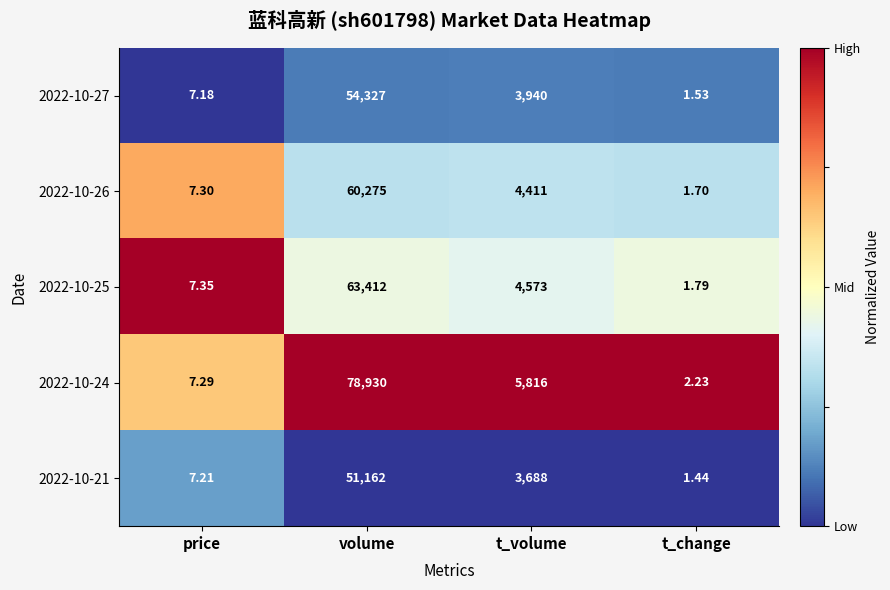

Which series has the largest total across all categories?

2022-10-24